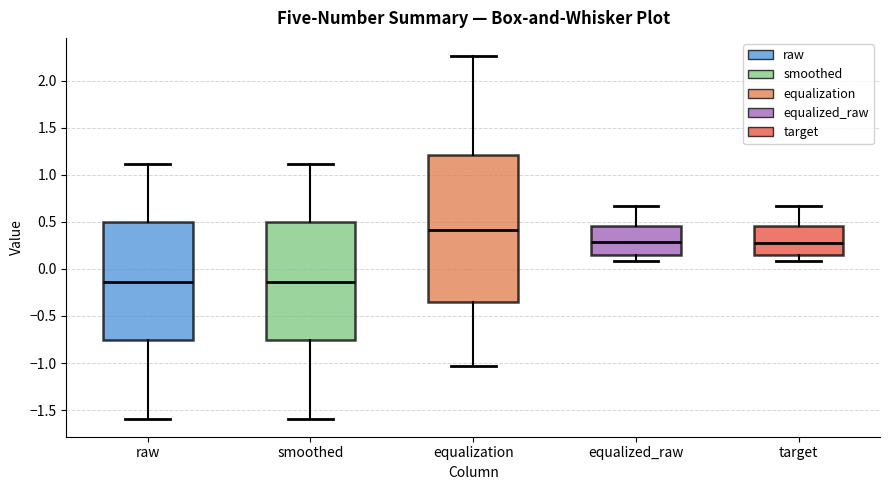

Which box has the highest median line?

equalization